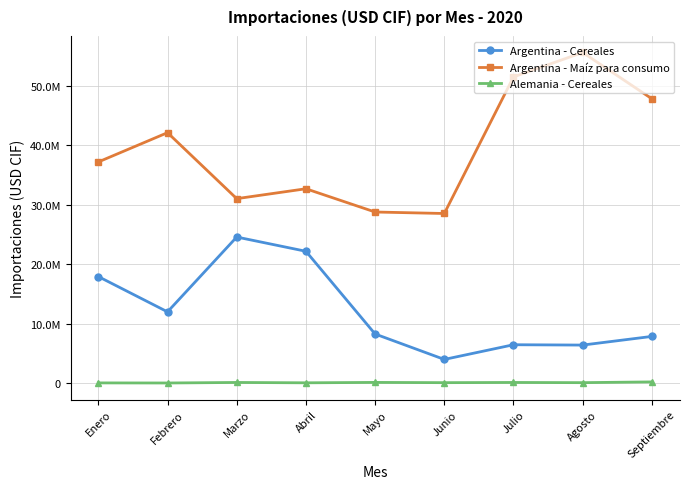

True or false: Alemania - Cereales and Argentina - Maíz para consumo cross at least once.

False